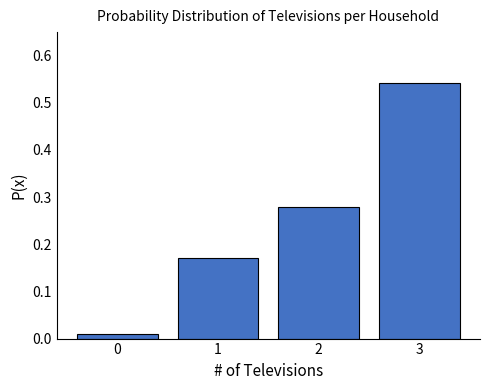

What is the sum of all values?

1.0